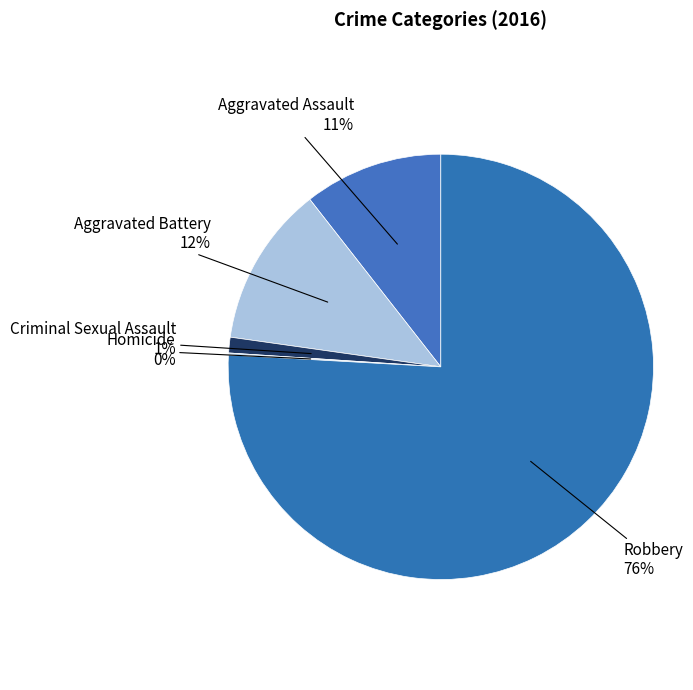

Which slice is the largest?

Robbery